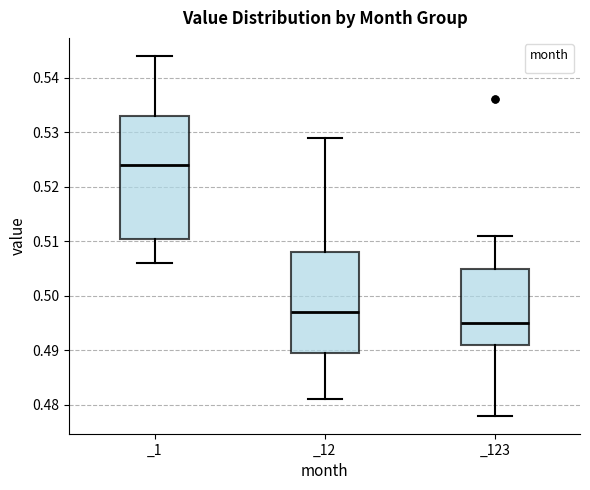

Which box's median line is the highest?

_1